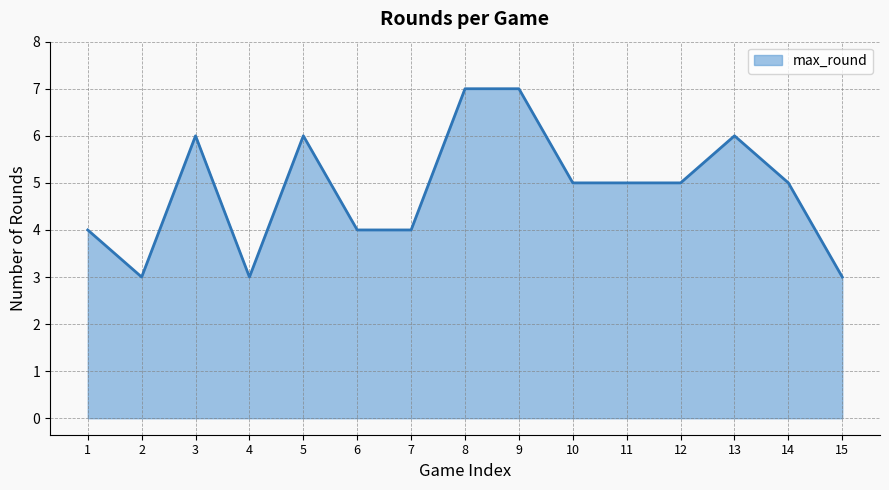

What is the approximate value at 8?

7